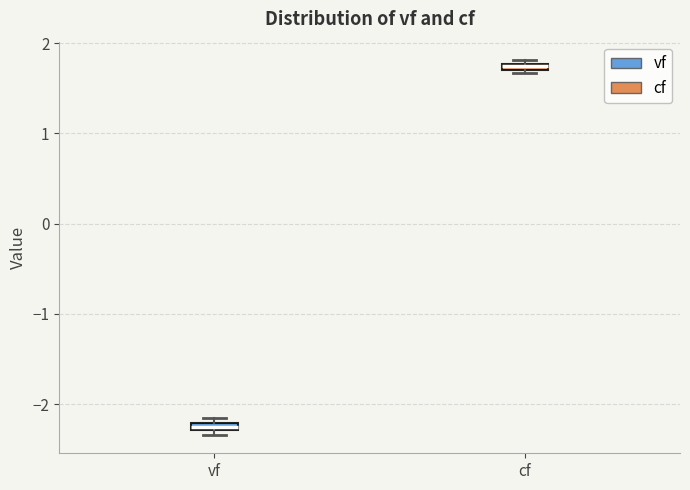

Where is the lower edge of the box for vf on the y-axis? The values are not printed on the chart, so give them approximately, as read against the axis.

-2.3